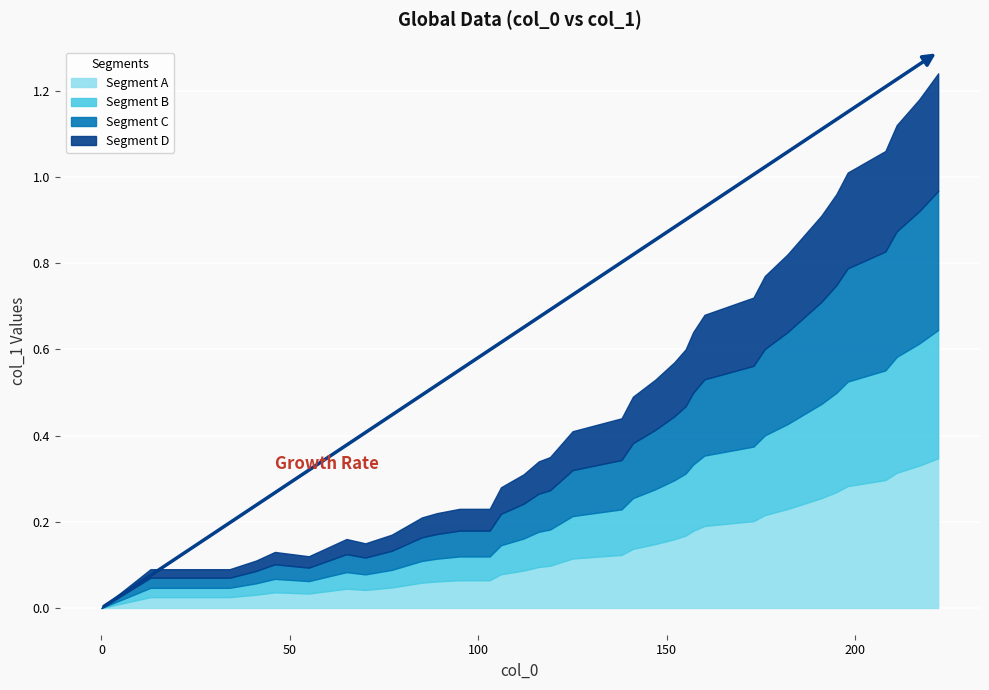

Rank the categories by value from highest to lowest.

222, 217, 211, 208, 198, 195, 191, 187, 182, 176, 173, 160, 157, 155, 152, 147, 141, 138, 125, 122, 119, 116, 112, 106, 95, 100, 103, 89, 85, 81, 77, 65, 70, 60, 46, 55, 41, 13, 34, 0